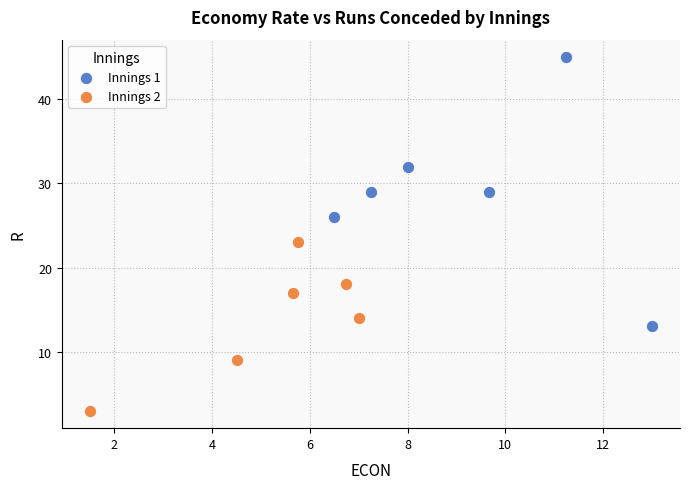

Which series has the largest Y range (max minus min)?

Innings 1